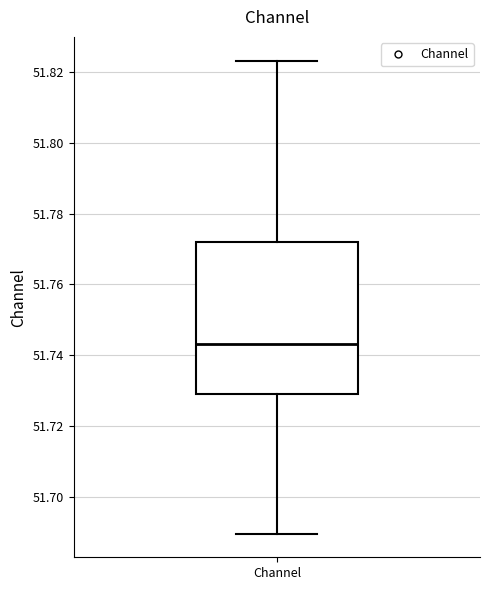

Where does the upper whisker of the box for Channel end on the y-axis? The values are not printed on the chart, so give them approximately, as read against the axis.

51.824